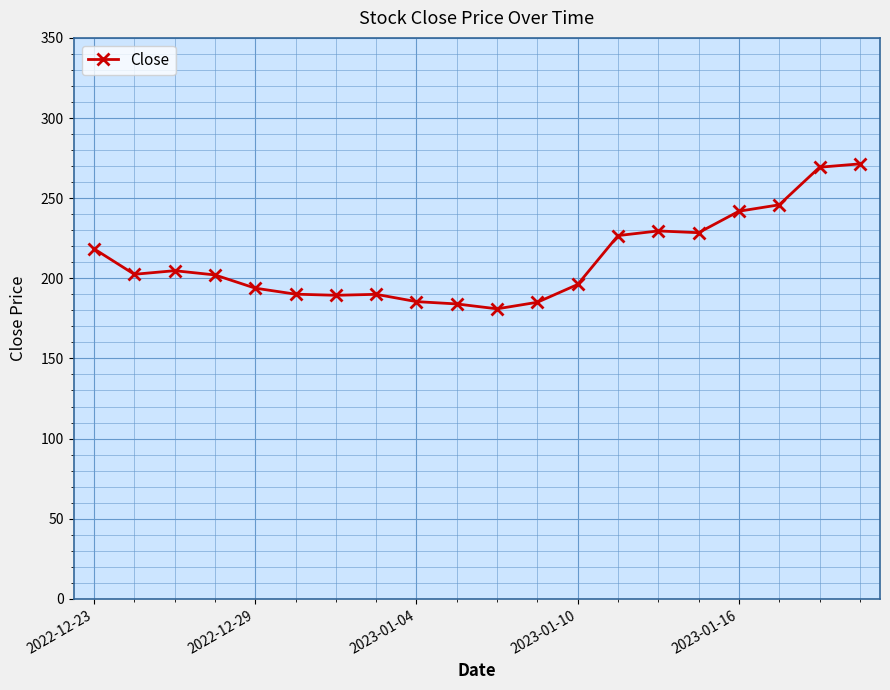

What is the sum of all values?

4235.8